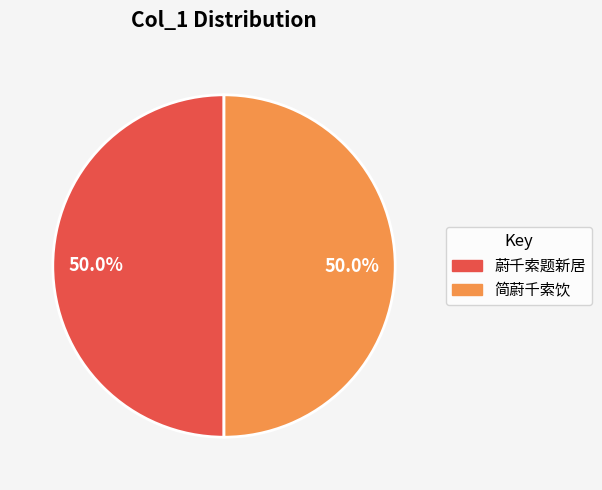

What percentage do 简蔚千索饮 and 蔚千索题新居 together represent?

100.0%